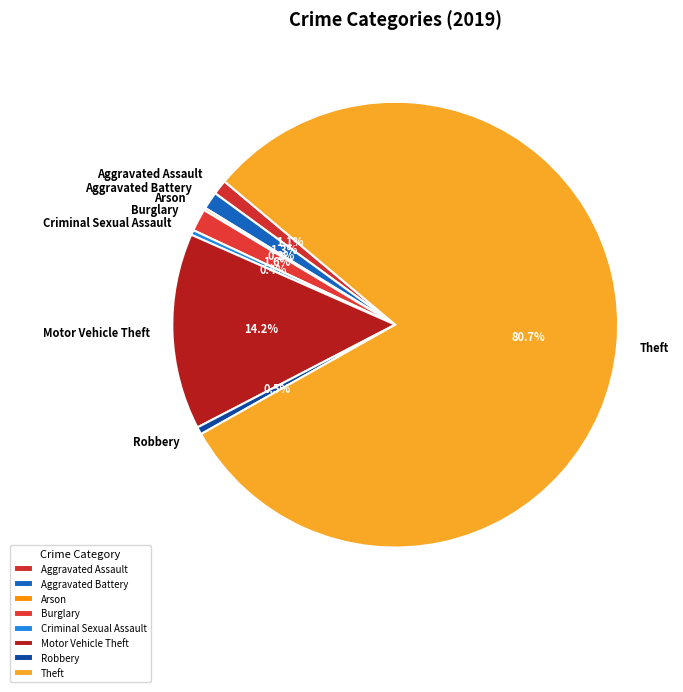

What percentage do Criminal Sexual Assault and Motor Vehicle Theft together represent?

14.6%